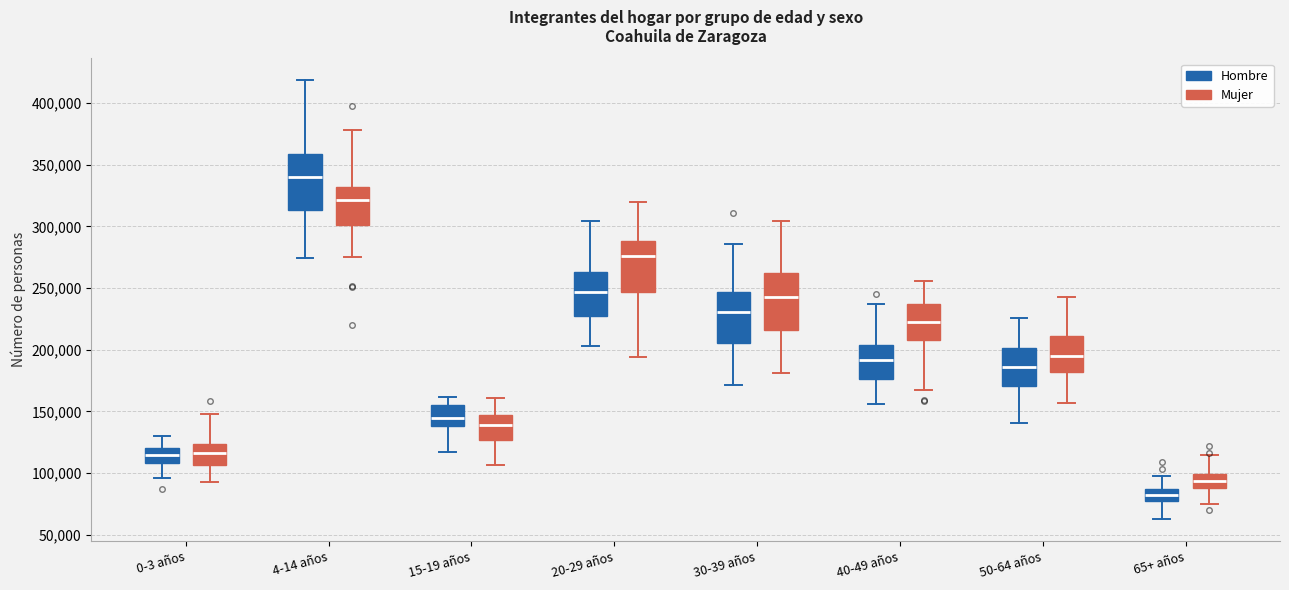

Where does the lower whisker of the box for 0-3 años (Mujer) end on the y-axis? The values are not printed on the chart, so give them approximately, as read against the axis.

95000